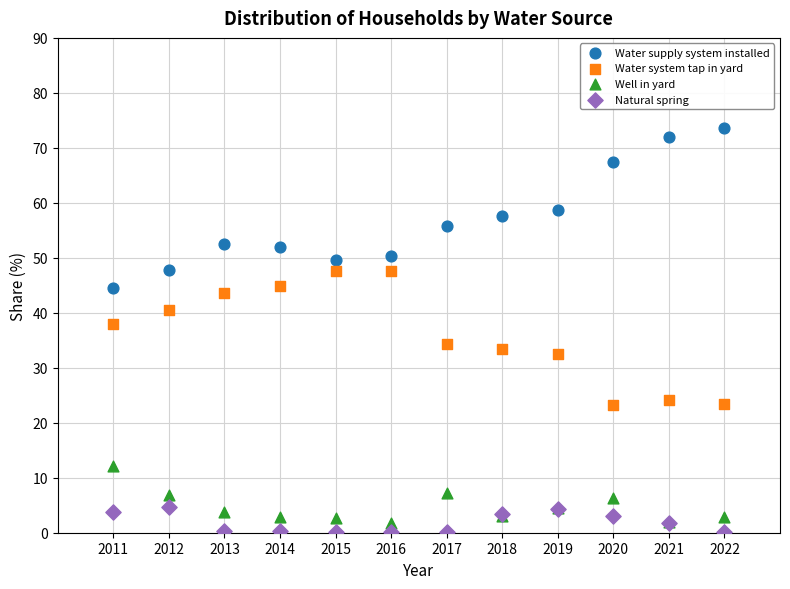

What are all the series names shown in the legend?

Water supply system installed, Water system tap in yard, Well in yard, Natural spring